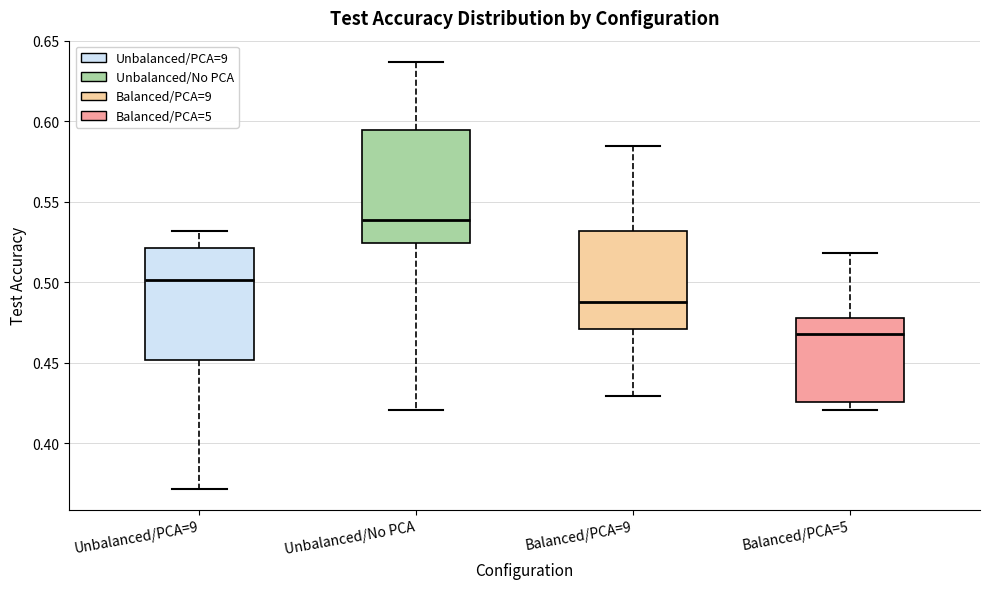

Where does the median line of the box for Balanced/PCA=9 sit on the y-axis? The values are not printed on the chart, so give them approximately, as read against the axis.

0.490